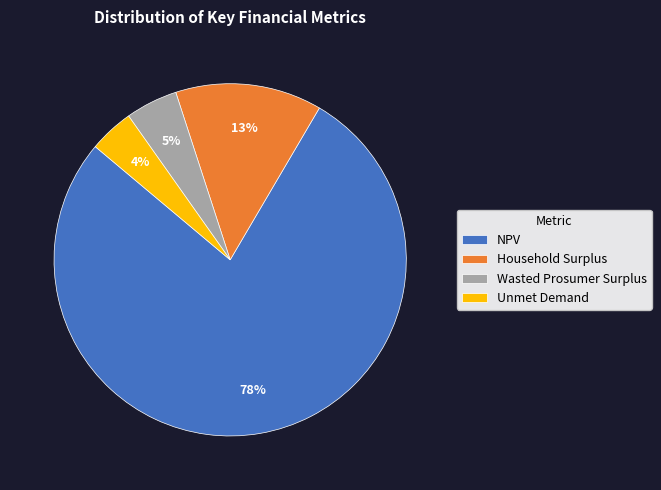

How many slices are in this pie chart?

4